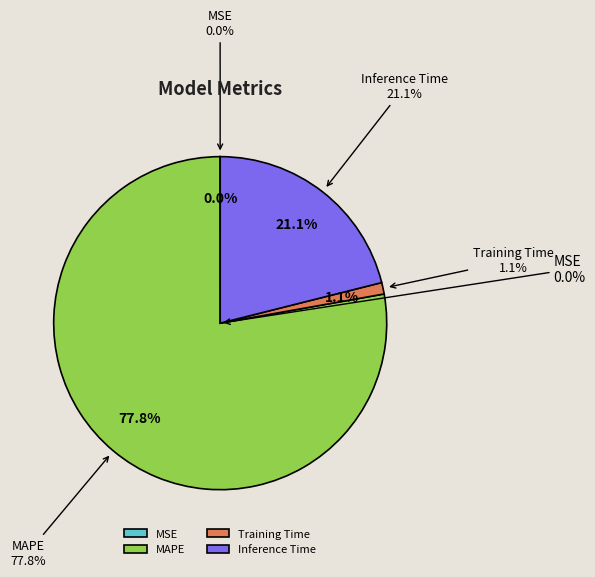

Is it true that Inference Time is 21% of the pie?

True